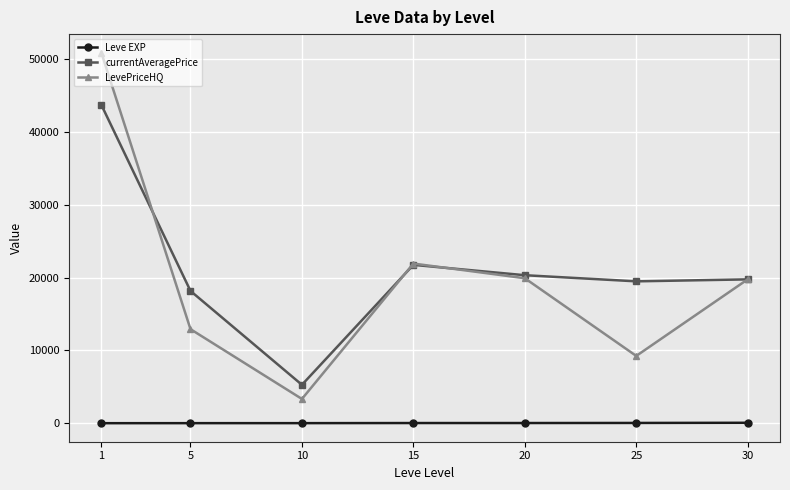

True or false: LevePriceHQ and Leve EXP cross at least once.

False